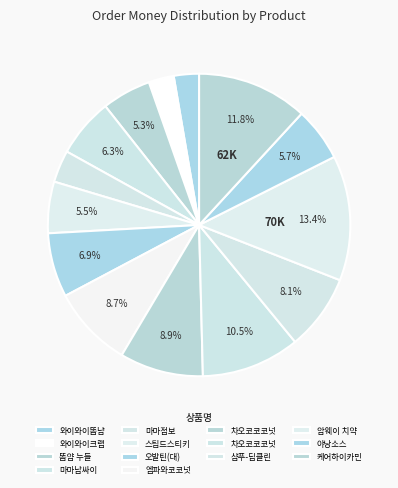

Is there any slice that represents more than half of the pie?

No